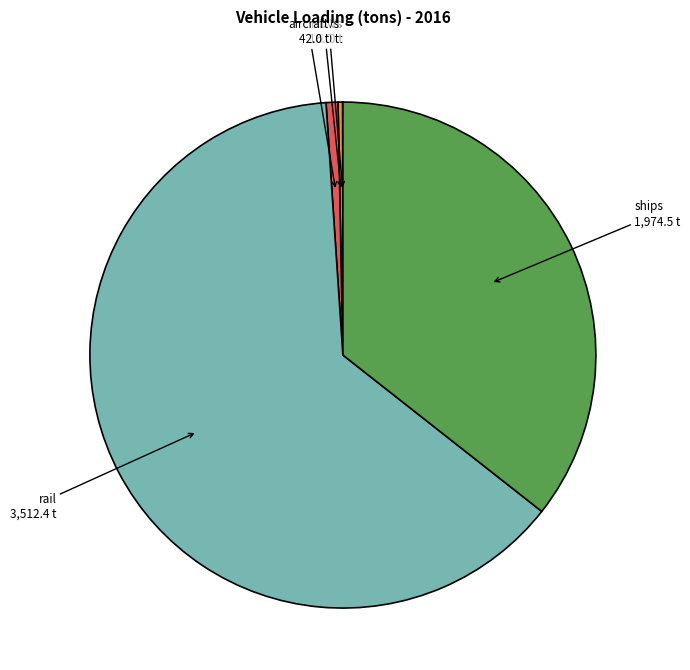

Does any single category account for the majority?

Yes